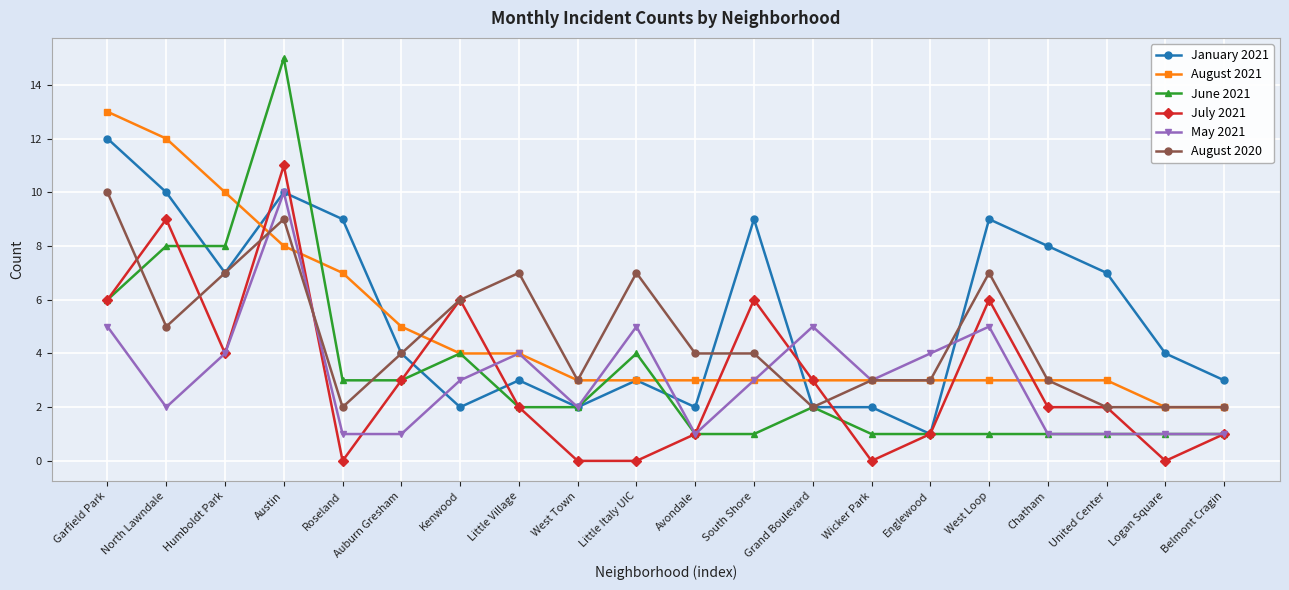

Which series has the largest total across all categories?

January 2021